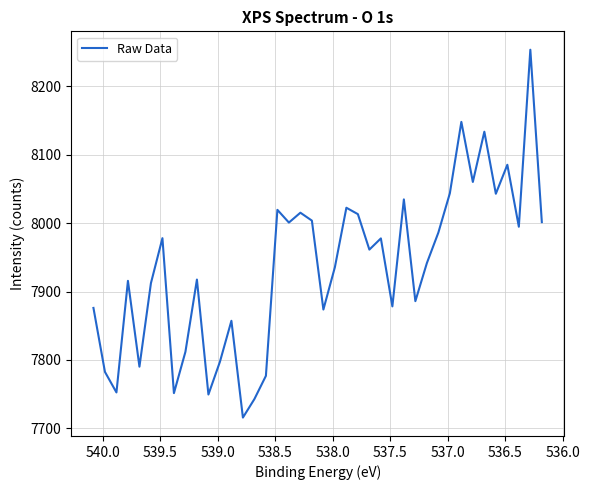

How many interior local peaks (higher than both neighbors) does the data have?

13